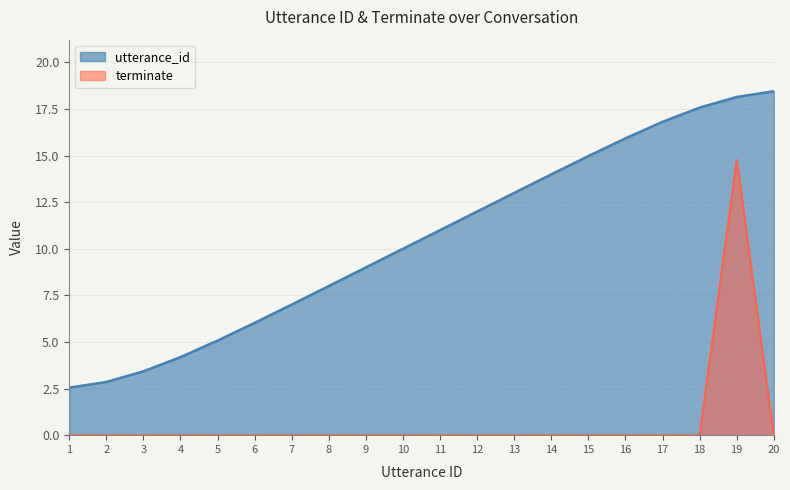

Where is terminate nearest to the value 7?

1